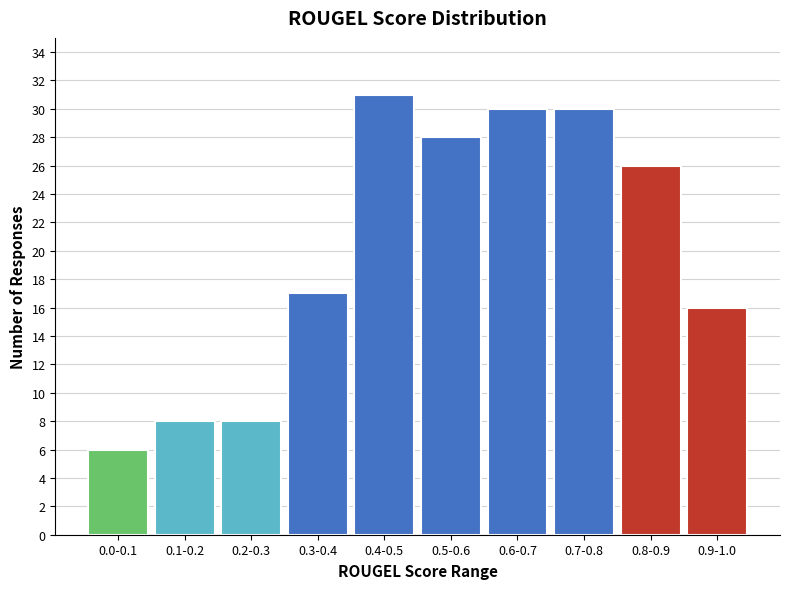

Reading right to left, extract all data points from this chart.

0.9-1.0=16	0.8-0.9=26	0.7-0.8=30	0.6-0.7=30	0.5-0.6=28	0.4-0.5=31	0.3-0.4=17	0.2-0.3=8	0.1-0.2=8	0.0-0.1=6